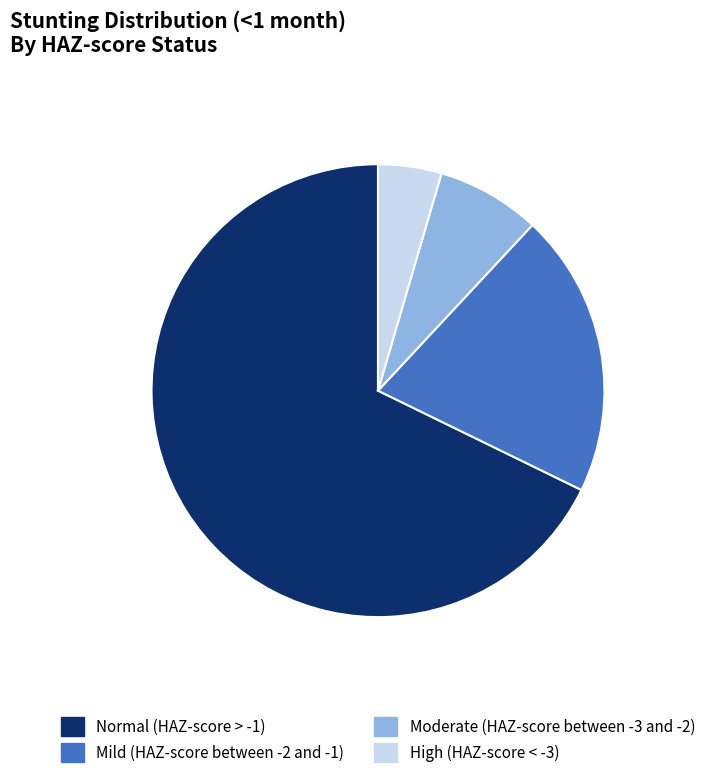

True or false: Normal (HAZ-score > -1) accounts for 82% of the total.

False